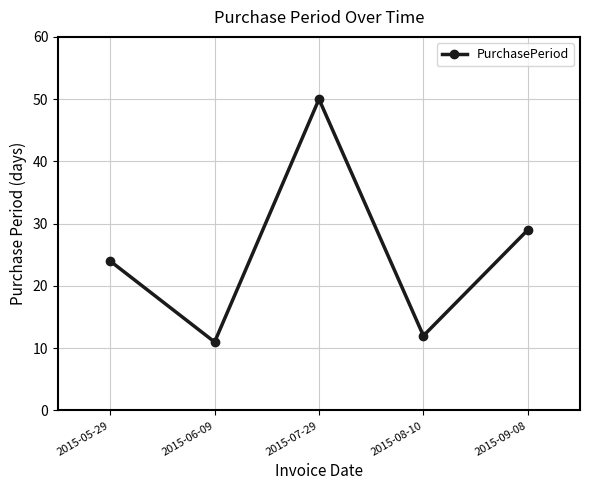

How many lines are shown in the chart?

1